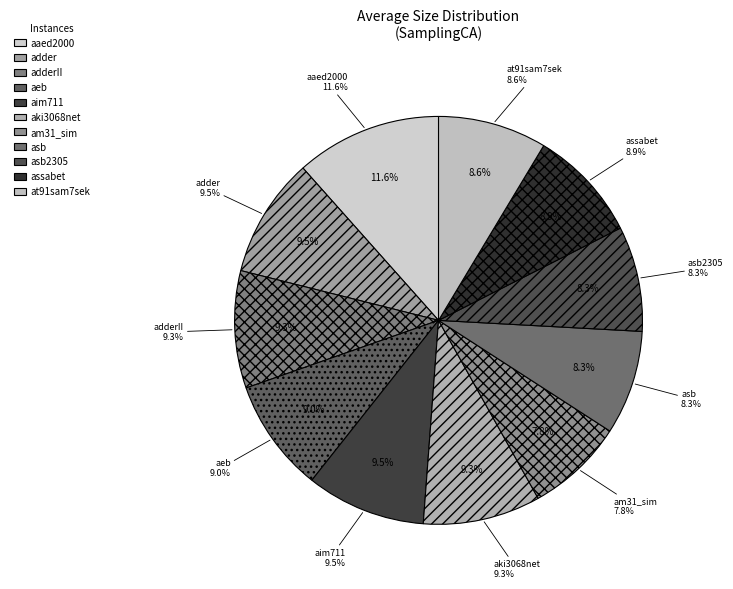

How many slices are in this pie chart?

11